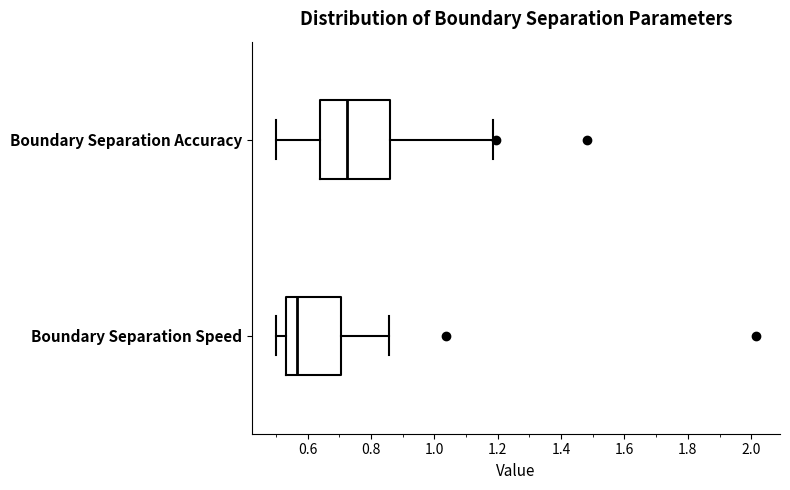

Comparing the boxes themselves (not the whiskers), which one is the widest?

Boundary Separation Accuracy